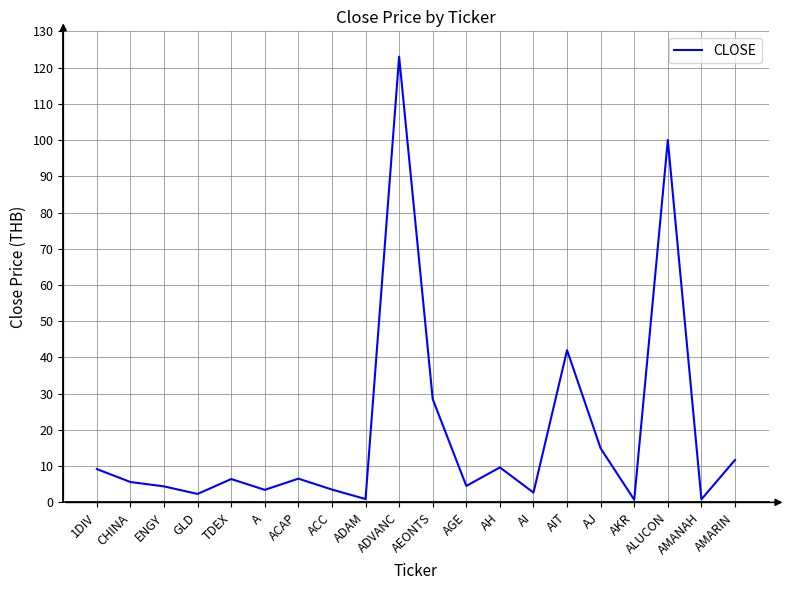

Where is the first local maximum?

TDEX